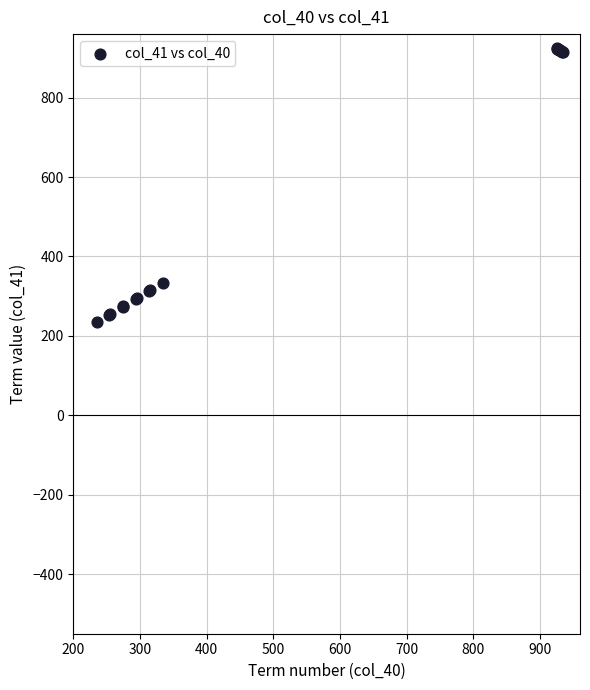

What Y value in the scatter plot is closest to 580?

333.0